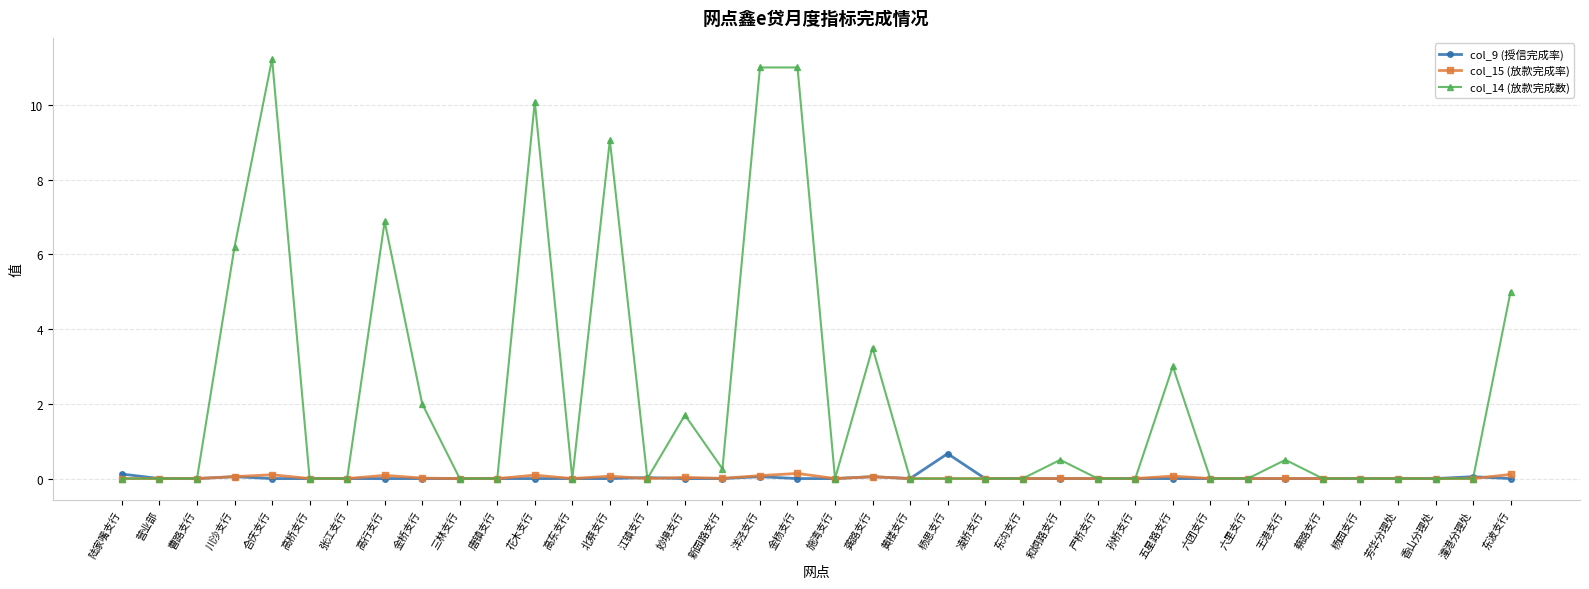

The value of col_14 (放款完成数) at 唐镇支行 is 3.9. True or false?

False